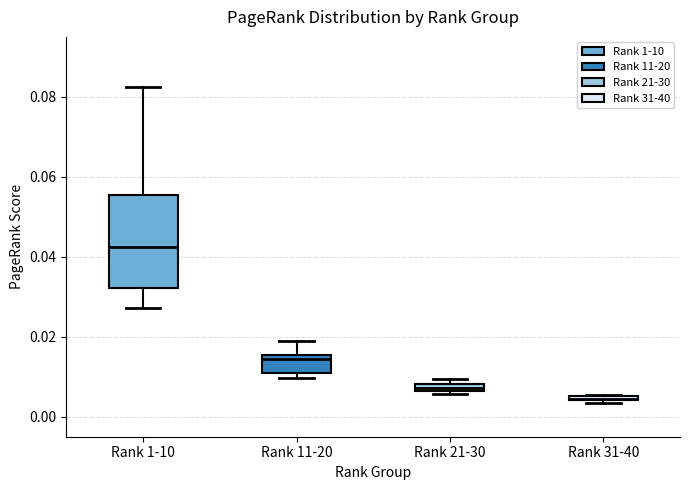

Which box is the tallest, from its lower edge to its upper edge?

Rank 1-10